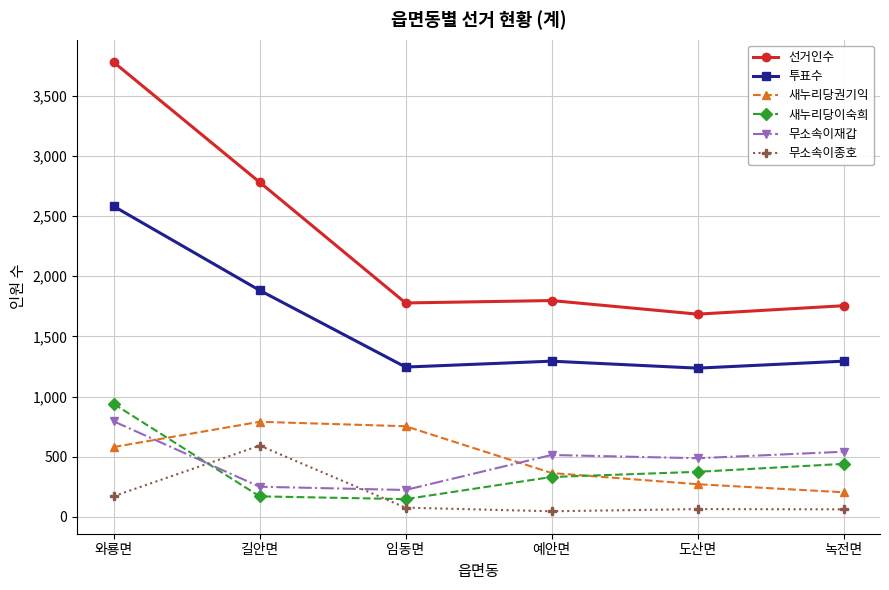

What is the maximum value for 새누리당권기익?

790